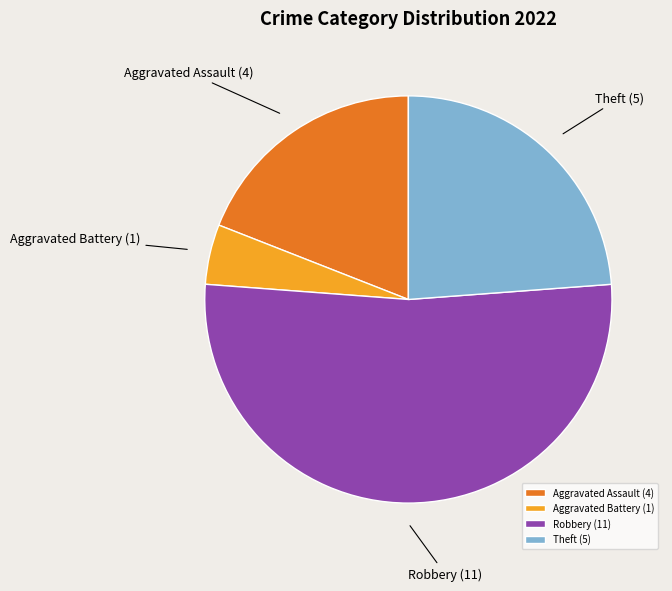

Do Aggravated Assault (4) and Theft (5) together represent more than half of the pie?

No